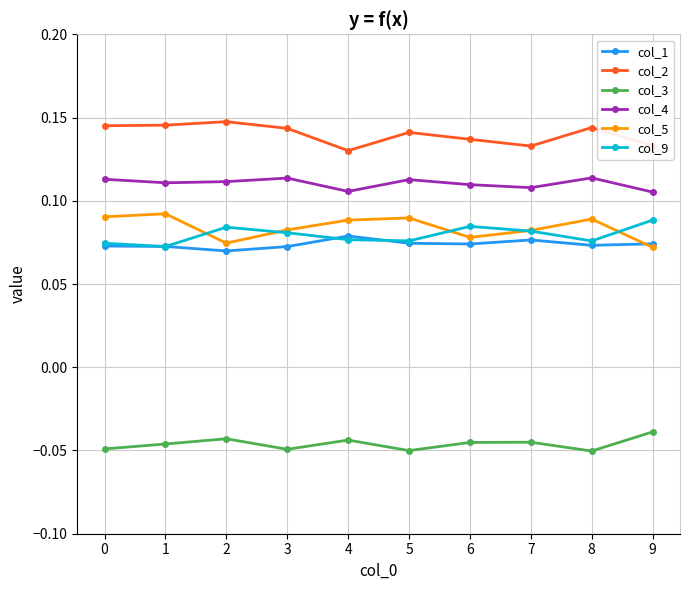

Count the col_9 values in the range 0 to 1.

10